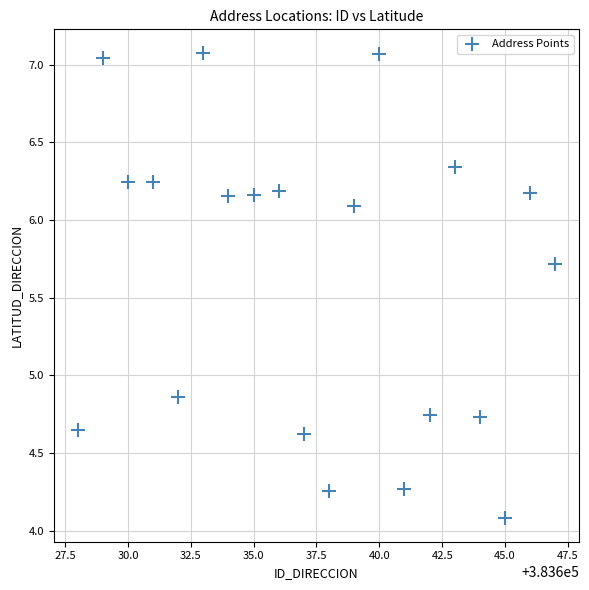

What is the range of Y values (max minus min)?

3.0